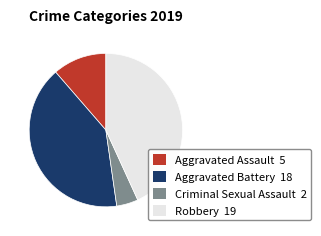

The Robbery slice represents 55% of the pie. True or false?

False